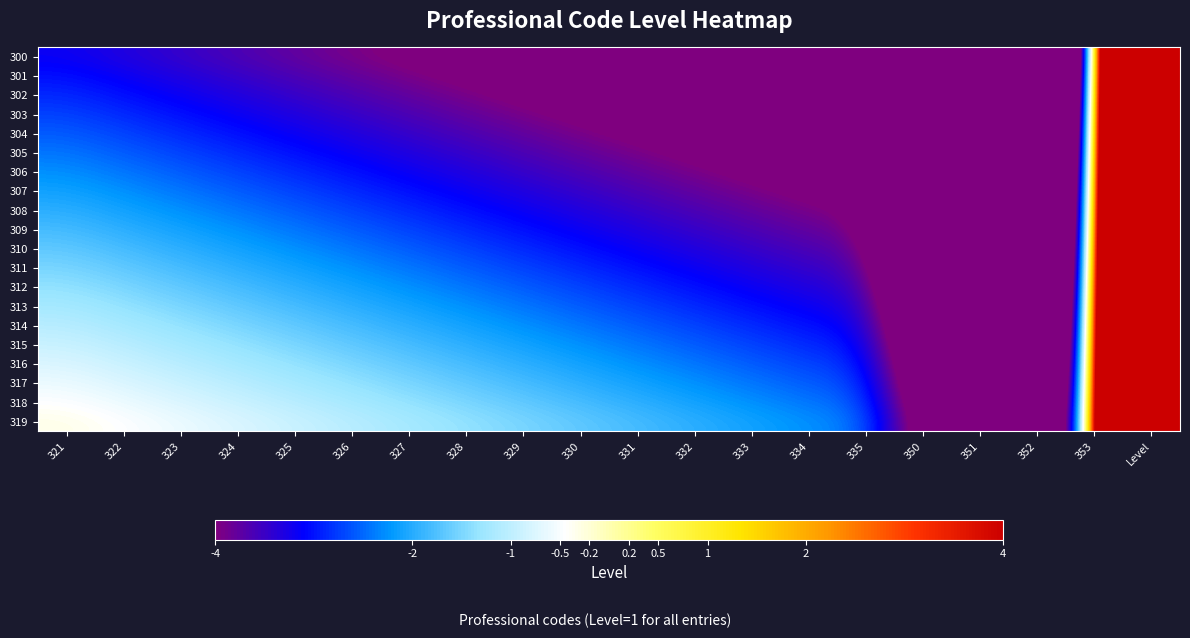

Reading left to right, extract all data points from this chart.

300: 321=-3.2	322=-3.3	323=-3.5	324=-3.6	325=-3.8	326=-3.9	327=-4.1	328=-4.2	329=-4.4	330=-4.5	331=-4.7	332=-4.8	333=-5.0	334=-5.1	335=-5.3	350=-7.5	351=-7.7	352=-7.8	353=-8.0	Level=45.1
301: 321=-3.0	322=-3.2	323=-3.3	324=-3.5	325=-3.6	326=-3.8	327=-3.9	328=-4.1	329=-4.2	330=-4.4	331=-4.5	332=-4.7	333=-4.8	334=-5.0	335=-5.1	350=-7.4	351=-7.5	352=-7.7	353=-7.8	Level=45.3
302: 321=-2.9	322=-3.0	323=-3.2	324=-3.3	325=-3.5	326=-3.6	327=-3.8	328=-3.9	329=-4.1	330=-4.2	331=-4.4	332=-4.5	333=-4.7	334=-4.8	335=-5.0	350=-7.2	351=-7.4	352=-7.5	353=-7.7	Level=45.4
303: 321=-2.7	322=-2.9	323=-3.0	324=-3.2	325=-3.3	326=-3.5	327=-3.6	328=-3.8	329=-3.9	330=-4.1	331=-4.2	332=-4.4	333=-4.5	334=-4.7	335=-4.8	350=-7.1	351=-7.2	352=-7.4	353=-7.5	Level=45.6
304: 321=-2.6	322=-2.7	323=-2.9	324=-3.0	325=-3.2	326=-3.3	327=-3.5	328=-3.6	329=-3.8	330=-3.9	331=-4.1	332=-4.2	333=-4.4	334=-4.5	335=-4.7	350=-6.9	351=-7.1	352=-7.2	353=-7.4	Level=45.7
305: 321=-2.4	322=-2.6	323=-2.7	324=-2.9	325=-3.0	326=-3.2	327=-3.3	328=-3.5	329=-3.6	330=-3.8	331=-3.9	332=-4.1	333=-4.2	334=-4.4	335=-4.5	350=-6.8	351=-6.9	352=-7.1	353=-7.2	Level=45.9
306: 321=-2.3	322=-2.4	323=-2.6	324=-2.7	325=-2.9	326=-3.0	327=-3.2	328=-3.3	329=-3.5	330=-3.6	331=-3.8	332=-3.9	333=-4.1	334=-4.2	335=-4.4	350=-6.6	351=-6.8	352=-6.9	353=-7.1	Level=46.0
307: 321=-2.1	322=-2.3	323=-2.4	324=-2.6	325=-2.7	326=-2.9	327=-3.0	328=-3.2	329=-3.3	330=-3.5	331=-3.6	332=-3.8	333=-3.9	334=-4.1	335=-4.2	350=-6.5	351=-6.6	352=-6.8	353=-6.9	Level=46.2
308: 321=-2.0	322=-2.1	323=-2.3	324=-2.4	325=-2.6	326=-2.7	327=-2.9	328=-3.0	329=-3.2	330=-3.3	331=-3.5	332=-3.6	333=-3.8	334=-3.9	335=-4.1	350=-6.3	351=-6.5	352=-6.6	353=-6.8	Level=46.3
309: 321=-1.8	322=-2.0	323=-2.1	324=-2.3	325=-2.4	326=-2.6	327=-2.7	328=-2.9	329=-3.0	330=-3.2	331=-3.3	332=-3.5	333=-3.6	334=-3.8	335=-3.9	350=-6.2	351=-6.3	352=-6.5	353=-6.6	Level=46.5
310: 321=-1.7	322=-1.8	323=-2.0	324=-2.1	325=-2.3	326=-2.4	327=-2.6	328=-2.7	329=-2.9	330=-3.0	331=-3.2	332=-3.3	333=-3.5	334=-3.6	335=-3.8	350=-6.0	351=-6.2	352=-6.3	353=-6.5	Level=46.6
311: 321=-1.5	322=-1.7	323=-1.8	324=-2.0	325=-2.1	326=-2.3	327=-2.4	328=-2.6	329=-2.7	330=-2.9	331=-3.0	332=-3.2	333=-3.3	334=-3.5	335=-3.6	350=-5.9	351=-6.0	352=-6.2	353=-6.3	Level=46.8
312: 321=-1.4	322=-1.5	323=-1.7	324=-1.8	325=-2.0	326=-2.1	327=-2.3	328=-2.4	329=-2.6	330=-2.7	331=-2.9	332=-3.0	333=-3.2	334=-3.3	335=-3.5	350=-5.7	351=-5.9	352=-6.0	353=-6.2	Level=46.9
313: 321=-1.2	322=-1.4	323=-1.5	324=-1.7	325=-1.8	326=-2.0	327=-2.1	328=-2.3	329=-2.4	330=-2.6	331=-2.7	332=-2.9	333=-3.0	334=-3.2	335=-3.3	350=-5.6	351=-5.7	352=-5.9	353=-6.0	Level=47.1
314: 321=-1.1	322=-1.2	323=-1.4	324=-1.5	325=-1.7	326=-1.8	327=-2.0	328=-2.1	329=-2.3	330=-2.4	331=-2.6	332=-2.7	333=-2.9	334=-3.0	335=-3.2	350=-5.4	351=-5.6	352=-5.7	353=-5.9	Level=47.2
315: 321=-0.9	322=-1.1	323=-1.2	324=-1.4	325=-1.5	326=-1.7	327=-1.8	328=-2.0	329=-2.1	330=-2.3	331=-2.4	332=-2.6	333=-2.7	334=-2.9	335=-3.0	350=-5.3	351=-5.4	352=-5.6	353=-5.7	Level=47.4
316: 321=-0.8	322=-0.9	323=-1.1	324=-1.2	325=-1.4	326=-1.5	327=-1.7	328=-1.8	329=-2.0	330=-2.1	331=-2.3	332=-2.4	333=-2.6	334=-2.7	335=-2.9	350=-5.1	351=-5.3	352=-5.4	353=-5.6	Level=47.5
317: 321=-0.6	322=-0.8	323=-0.9	324=-1.1	325=-1.2	326=-1.4	327=-1.5	328=-1.7	329=-1.8	330=-2.0	331=-2.1	332=-2.3	333=-2.4	334=-2.6	335=-2.7	350=-5.0	351=-5.1	352=-5.3	353=-5.4	Level=47.7
318: 321=-0.5	322=-0.6	323=-0.8	324=-0.9	325=-1.1	326=-1.2	327=-1.4	328=-1.5	329=-1.7	330=-1.8	331=-2.0	332=-2.1	333=-2.3	334=-2.4	335=-2.6	350=-4.8	351=-5.0	352=-5.1	353=-5.3	Level=47.8
319: 321=-0.3	322=-0.5	323=-0.6	324=-0.8	325=-0.9	326=-1.1	327=-1.2	328=-1.4	329=-1.5	330=-1.7	331=-1.8	332=-2.0	333=-2.1	334=-2.3	335=-2.4	350=-4.7	351=-4.8	352=-5.0	353=-5.1	Level=48.0